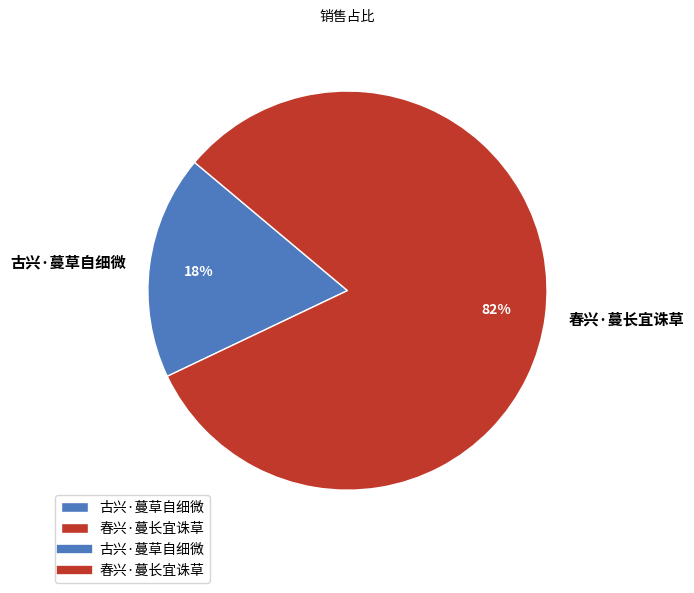

To the nearest percent, what portion does 古兴·蔓草自细微 represent?

18%